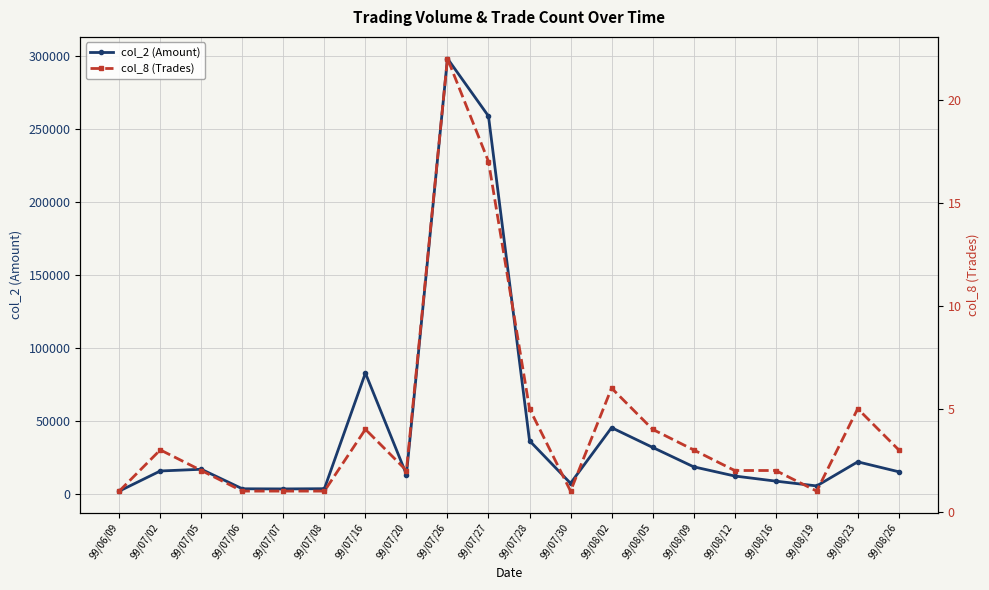

What is the average value of the col_8 (Trades) series?

4